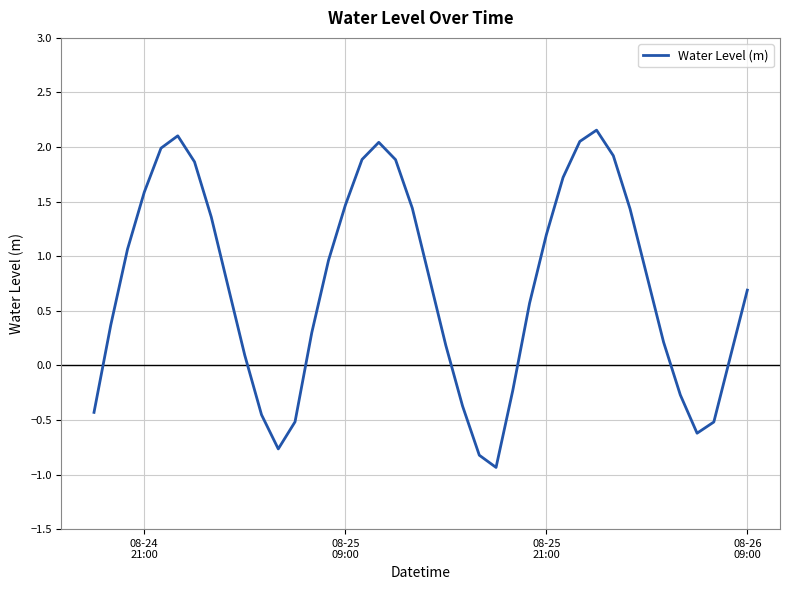

What is the greatest value displayed?

2.2